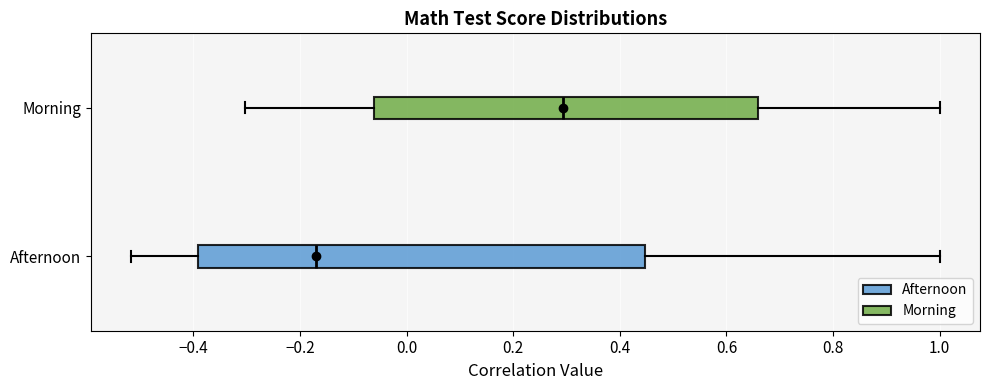

Comparing the boxes themselves (not the whiskers), which one is the widest?

Afternoon